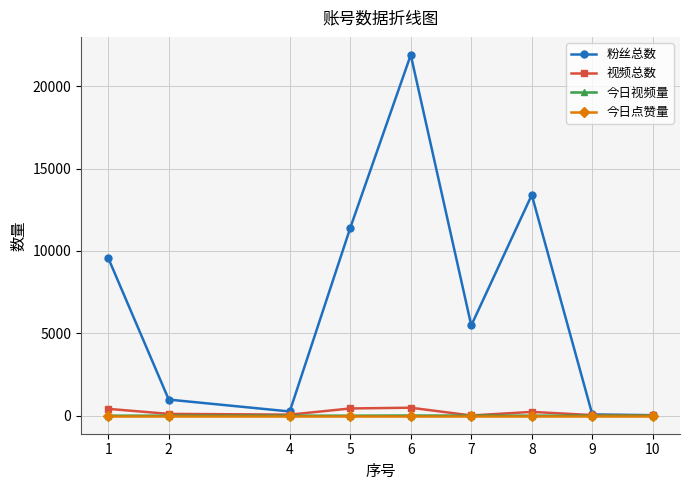

What is the highest value of the 视频总数 series?

484